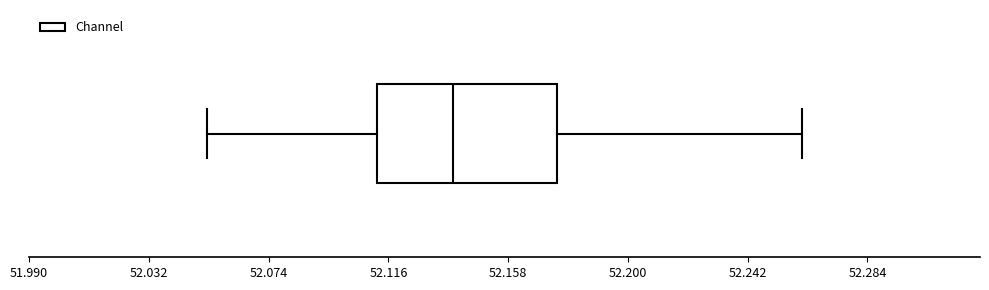

Read this box plot against the x-axis: the position of the median line, the range covered by the box, and the ends of both whiskers. The values are not printed on the chart, so give them approximately, as read against the axis.

median 52.140, box 52.110 to 52.175, whiskers 52.055 to 52.260